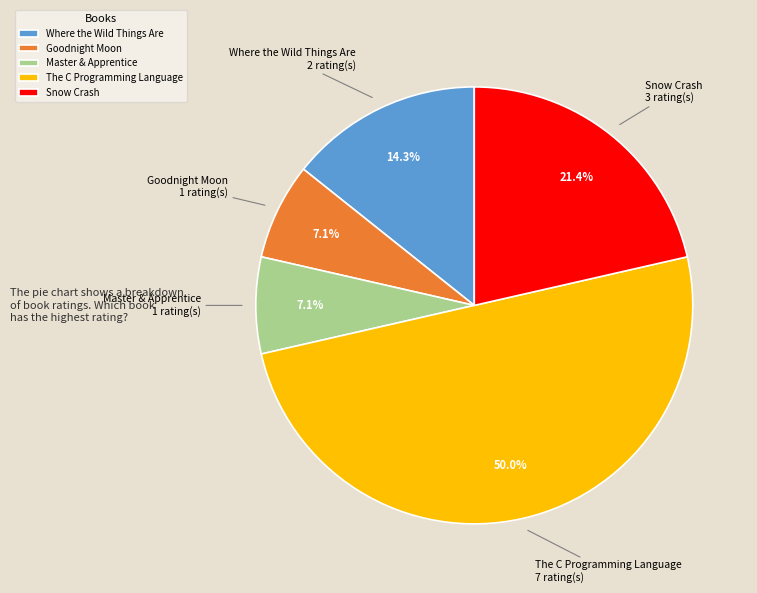

To the nearest percent, what is the difference between the largest and smallest slice percentages?

43%